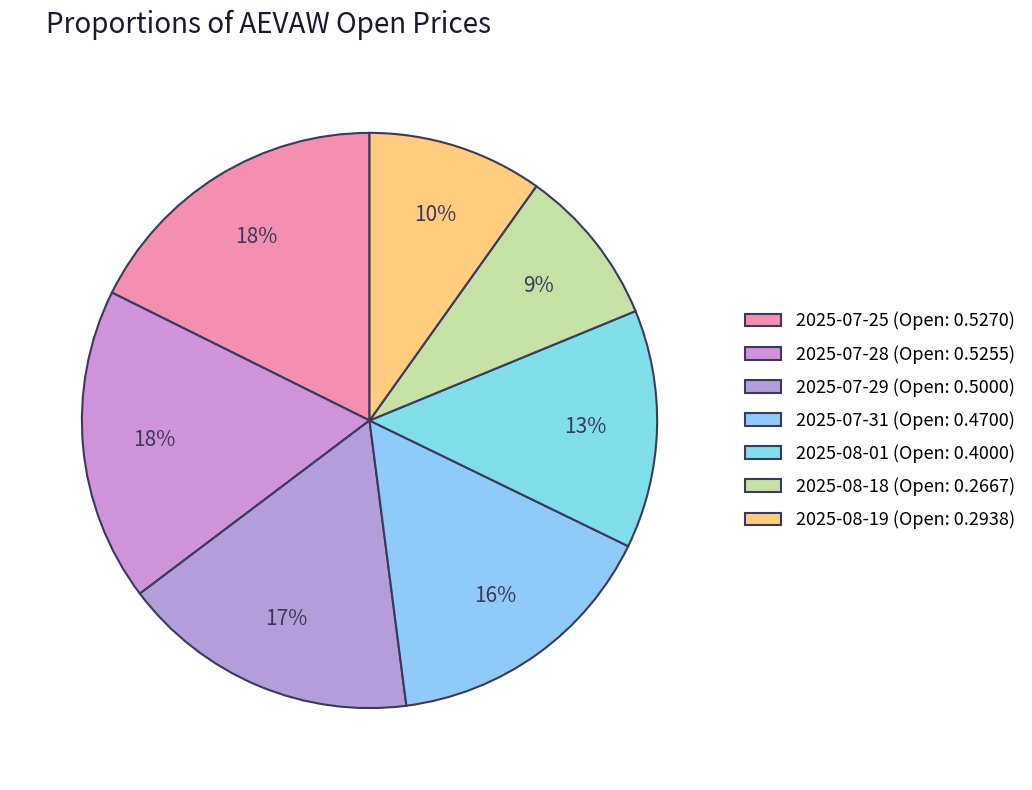

Between 2025-07-29 and 2025-07-25, which is larger?

2025-07-25